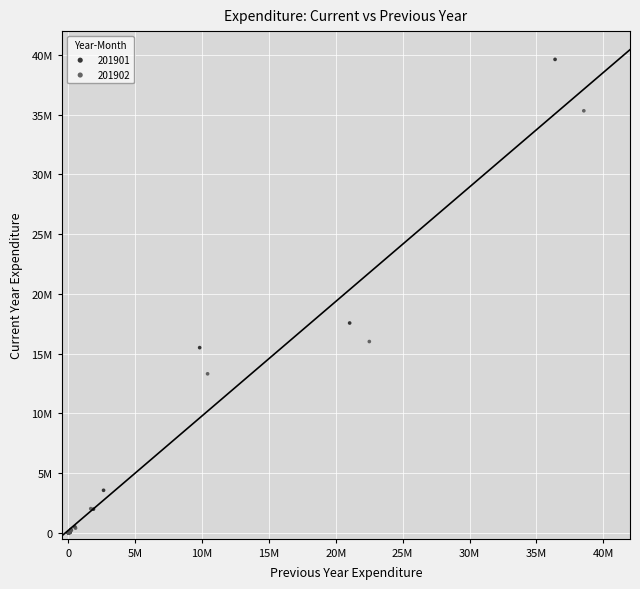

What are all the series names shown in the legend?

201901, 201902